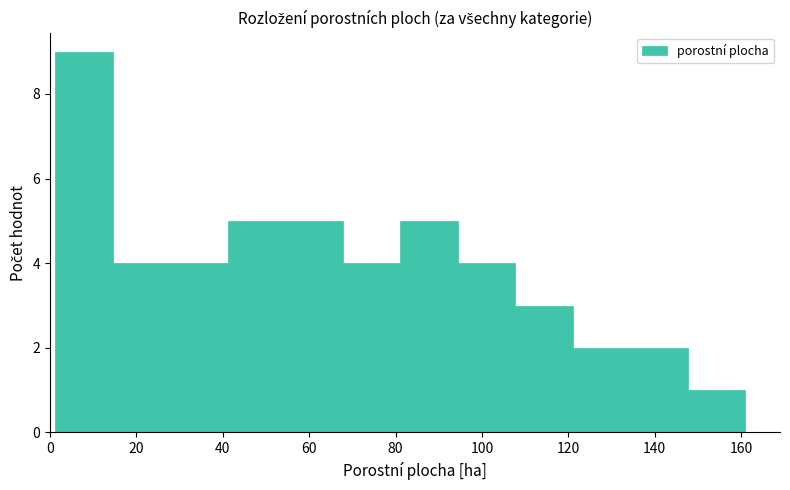

Reading left to right, transcribe this chart: for each bar, give the range it covers on the x-axis and its height. Neither the bar edges nor the heights are printed on the chart, so give them approximately, as read against the axes.

2 to 14: 9
14 to 28: 4
28 to 42: 4
42 to 54: 5
54 to 68: 5
68 to 82: 4
82 to 94: 5
94 to 108: 4
108 to 122: 3
122 to 134: 2
134 to 148: 2
148 to 162: 1